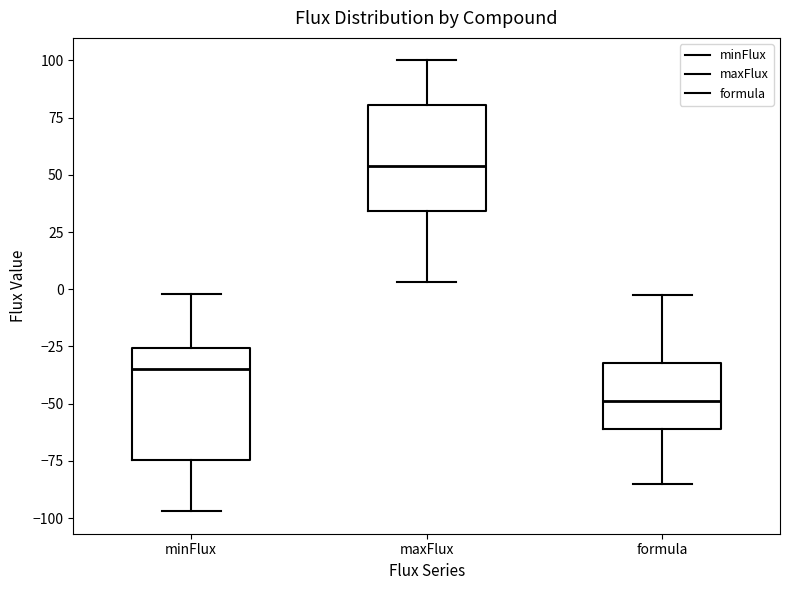

Reading left to right, read every box against the y-axis: the position of its median line, the range the box covers, and the ends of its whiskers. The values are not printed on the chart, so give them approximately, as read against the axis.

minFlux: median -35, box -75 to -25, whiskers -95 to 0
maxFlux: median 55, box 35 to 80, whiskers 5 to 100
formula: median -50, box -60 to -30, whiskers -85 to 0